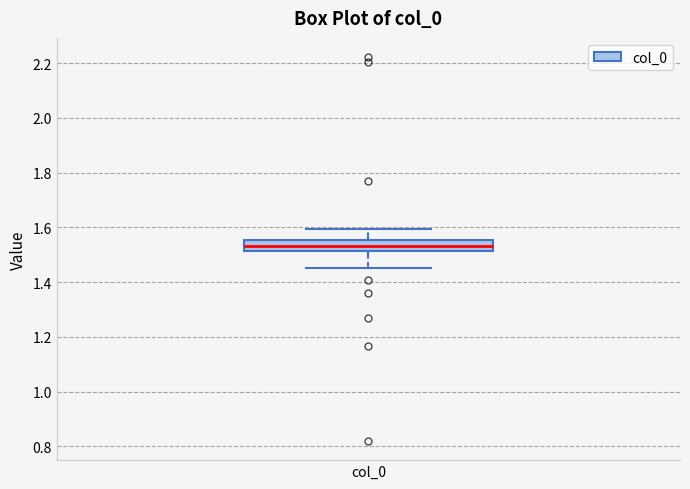

Where is the lower edge of the box for col_0 on the y-axis? The values are not printed on the chart, so give them approximately, as read against the axis.

1.52